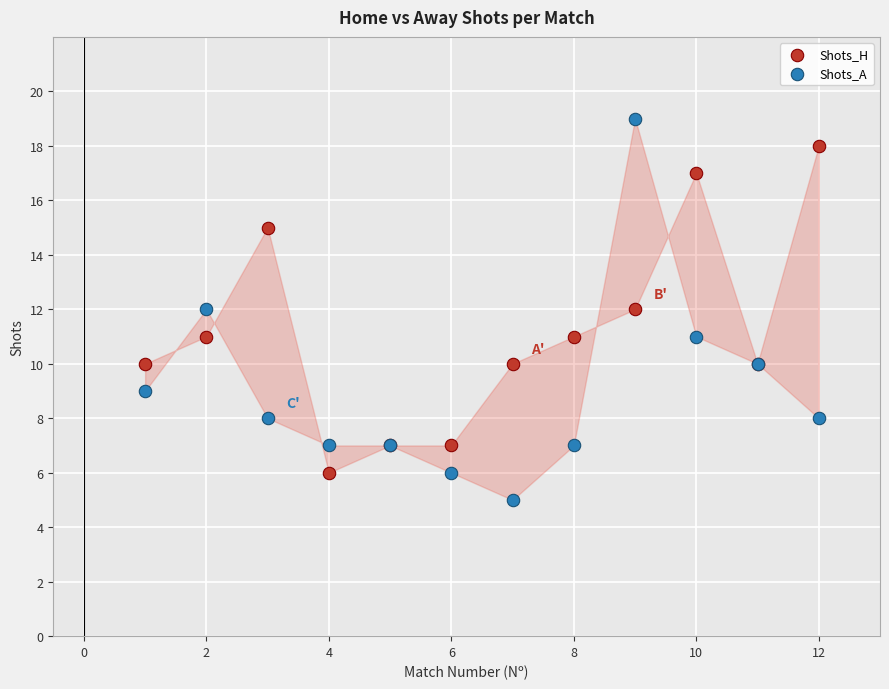

What is the X range (max minus min) for the scatter plot?

11